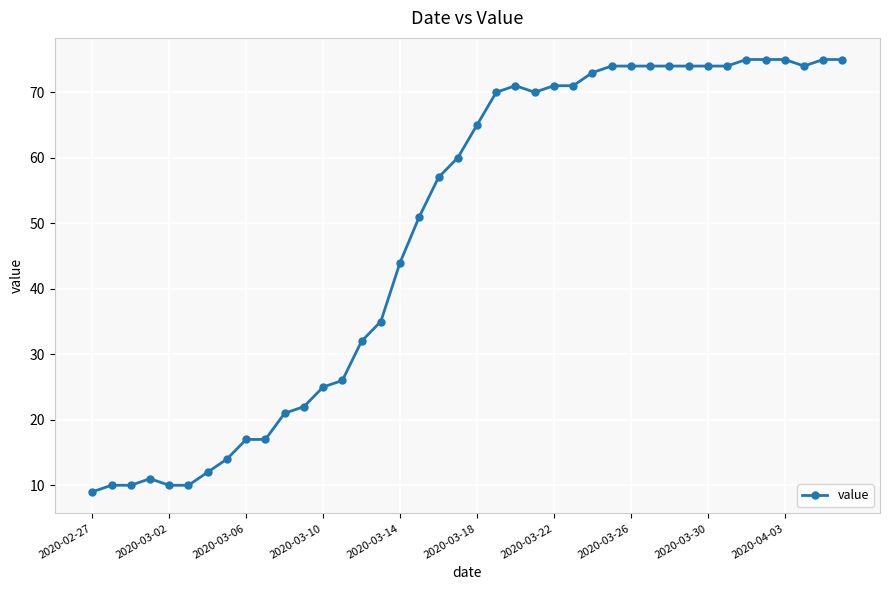

What is the maximum value shown in the chart?

75